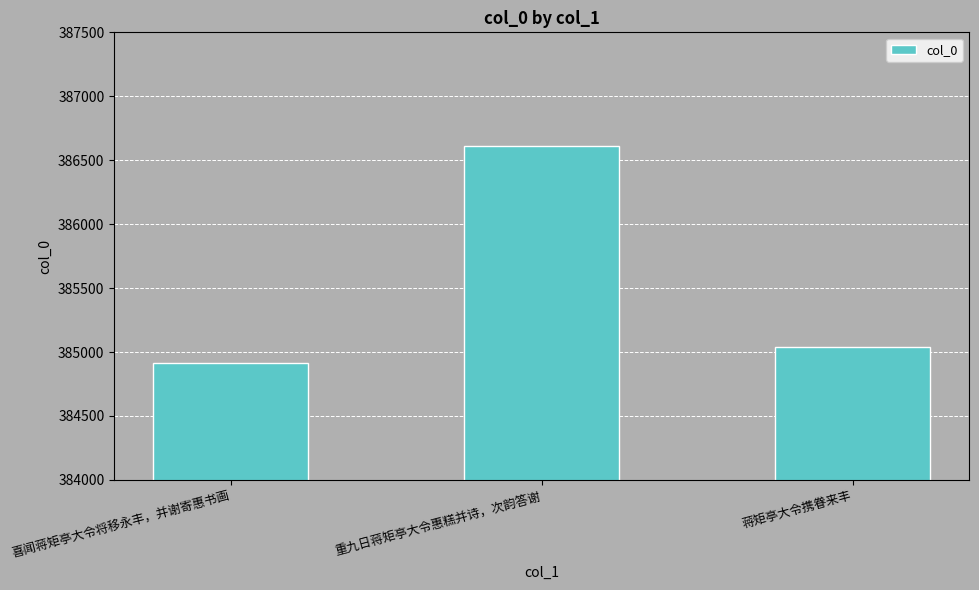

What is the label of the 3rd bar from the right?

喜闻蒋矩亭大令将移永丰，并谢寄惠书画